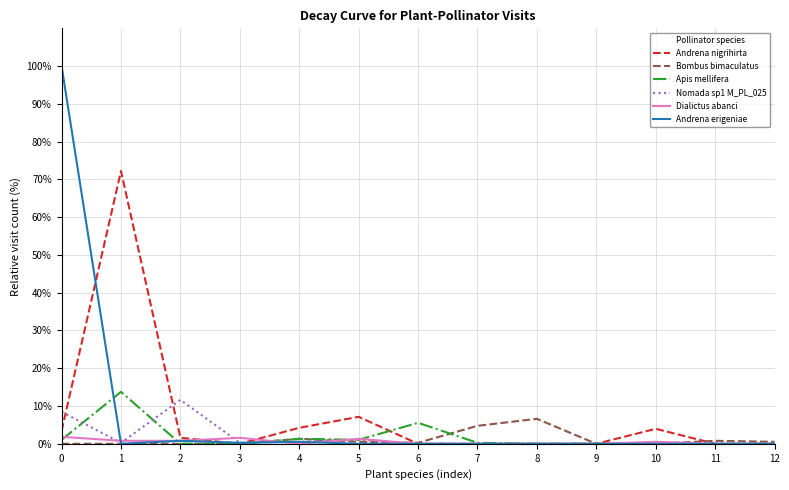

Which series has the widest spread of values?

Andrena erigeniae